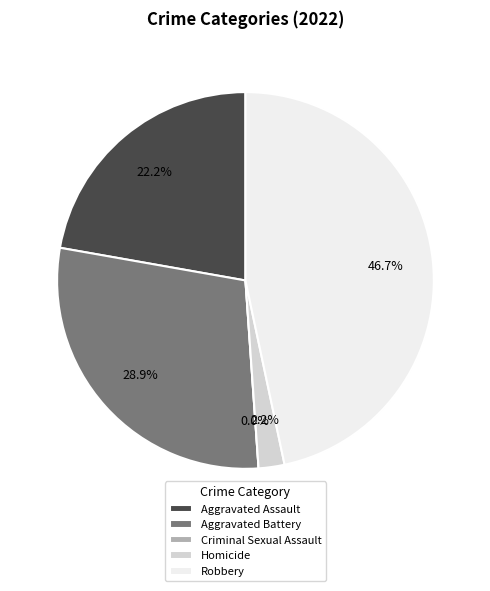

Does Robbery represent more than half of the total?

No